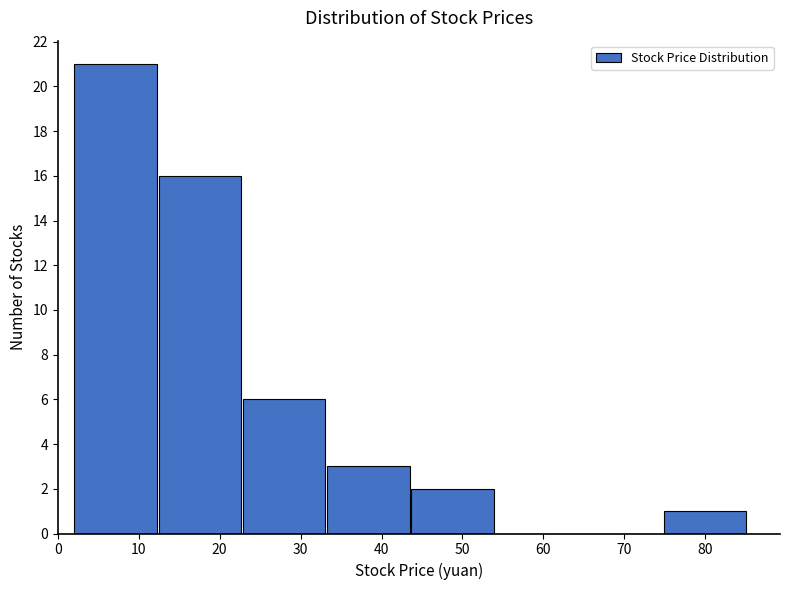

Reading left to right, list every bar in this chart as the range it spans on the x-axis followed by its height. Neither the bar edges nor the heights are printed on the chart, so give them approximately, as read against the axes.

2 to 12: 21
12 to 23: 16
23 to 33: 6
33 to 44: 3
44 to 54: 2
54 to 64: 0
64 to 75: 0
75 to 85: 1